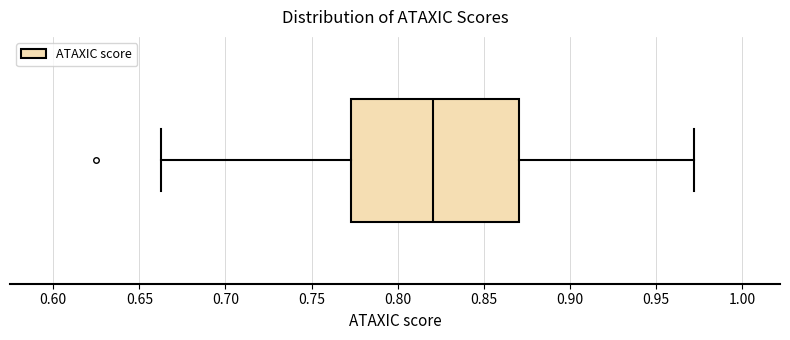

Where does the left whisker of the box end on the x-axis? The values are not printed on the chart, so give them approximately, as read against the axis.

0.665